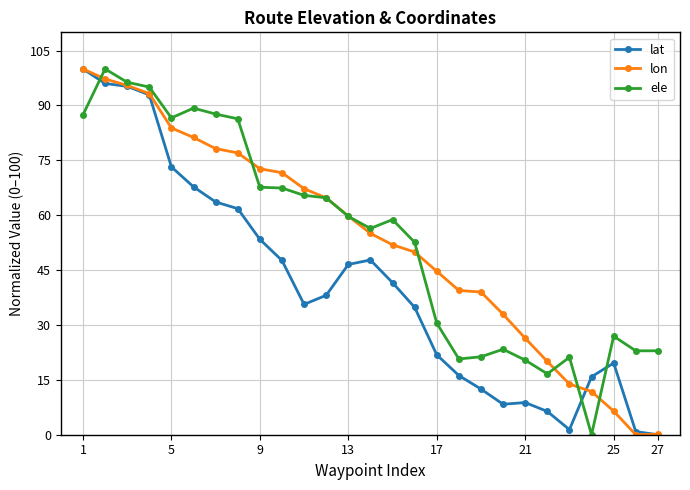

What is the average value of the lon series?

53.1